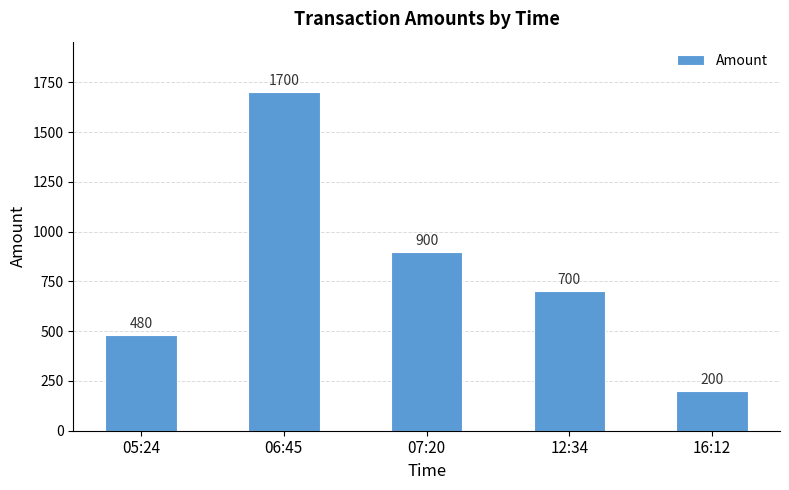

Rank the categories by value from lowest to highest.

16:12, 05:24, 12:34, 07:20, 06:45